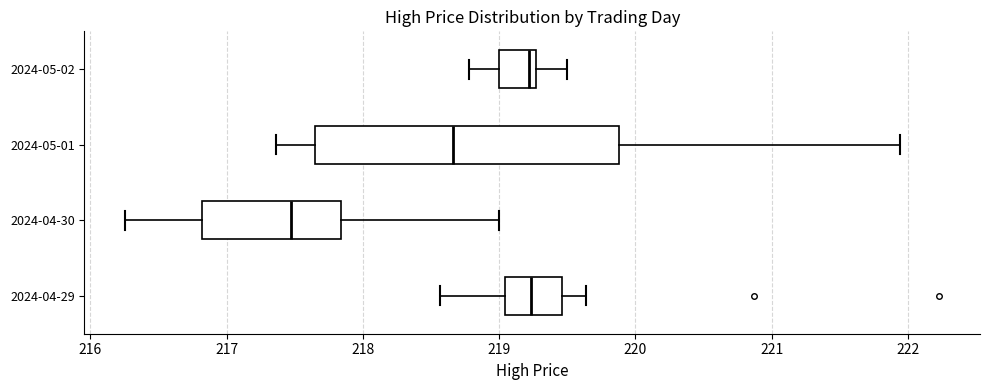

Where does the left whisker of the box for 2024-04-30 end on the x-axis? The values are not printed on the chart, so give them approximately, as read against the axis.

216.3